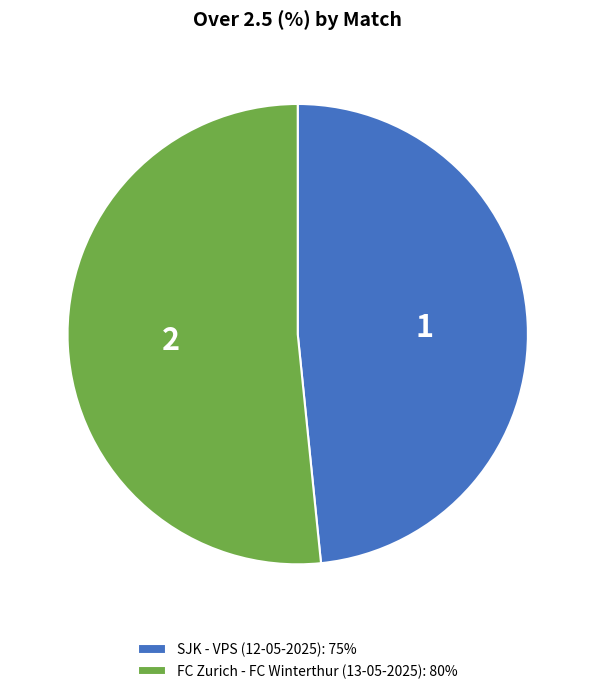

True or false: SJK - VPS (12-05-2025) accounts for 57% of the total.

False